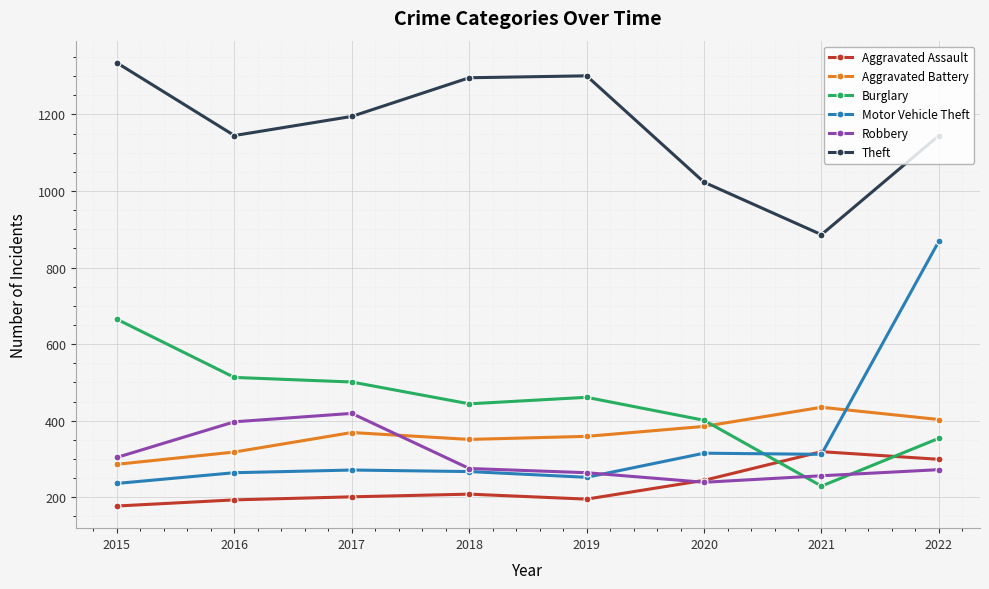

Is it true that Robbery equals 275 at 2018?

True